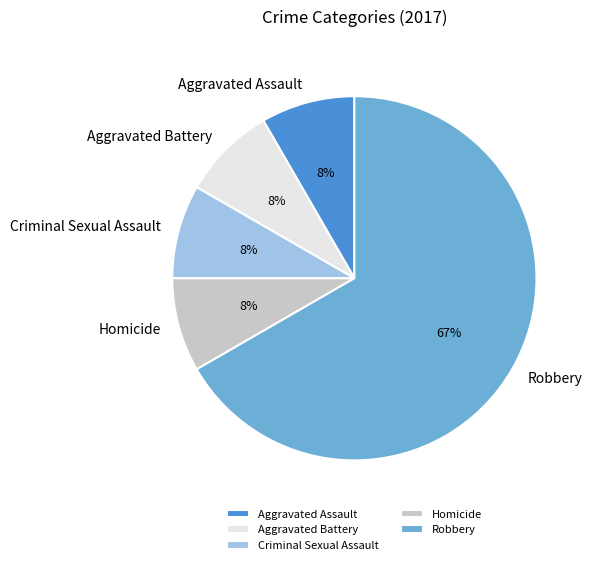

Which slice is the largest?

Robbery